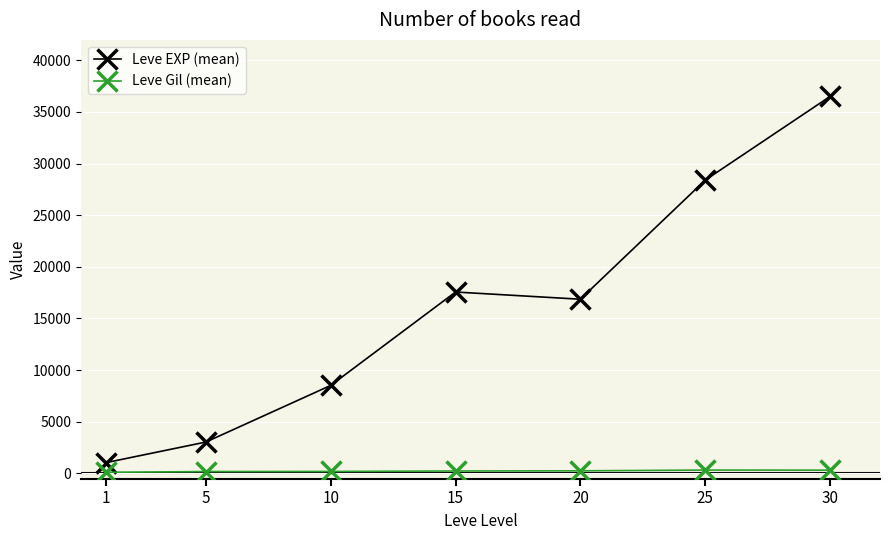

Which series has the largest range (max minus min)?

Leve EXP (mean)